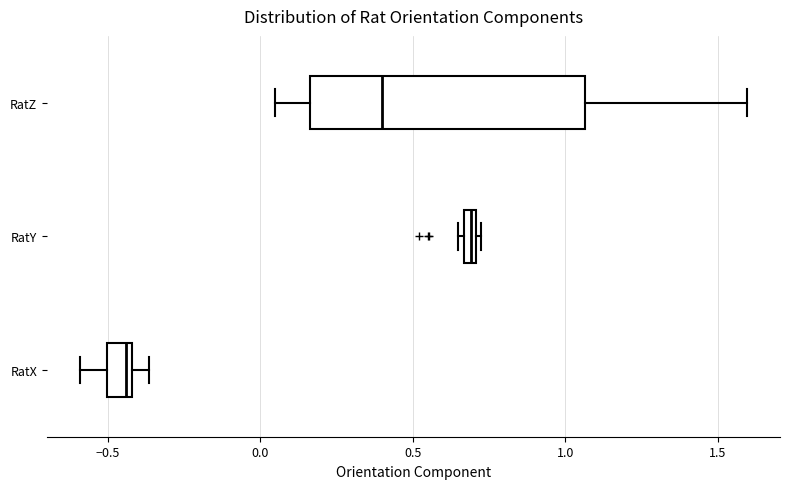

Where does the median line of the box for RatX sit on the x-axis? The values are not printed on the chart, so give them approximately, as read against the axis.

-0.45